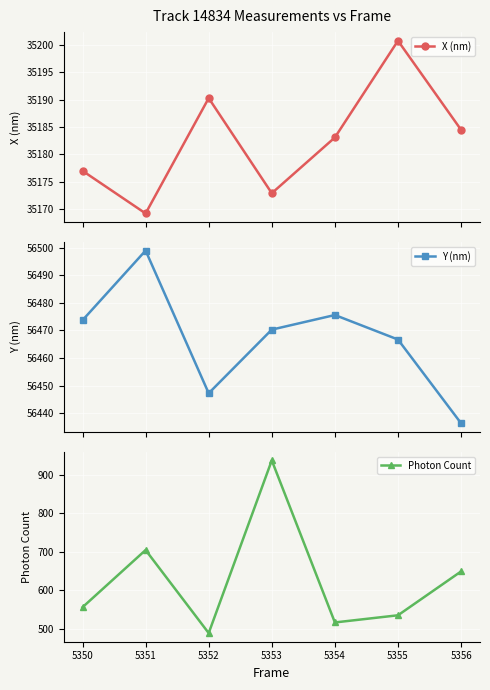

What is the minimum value for Y (nm)?

56436.3